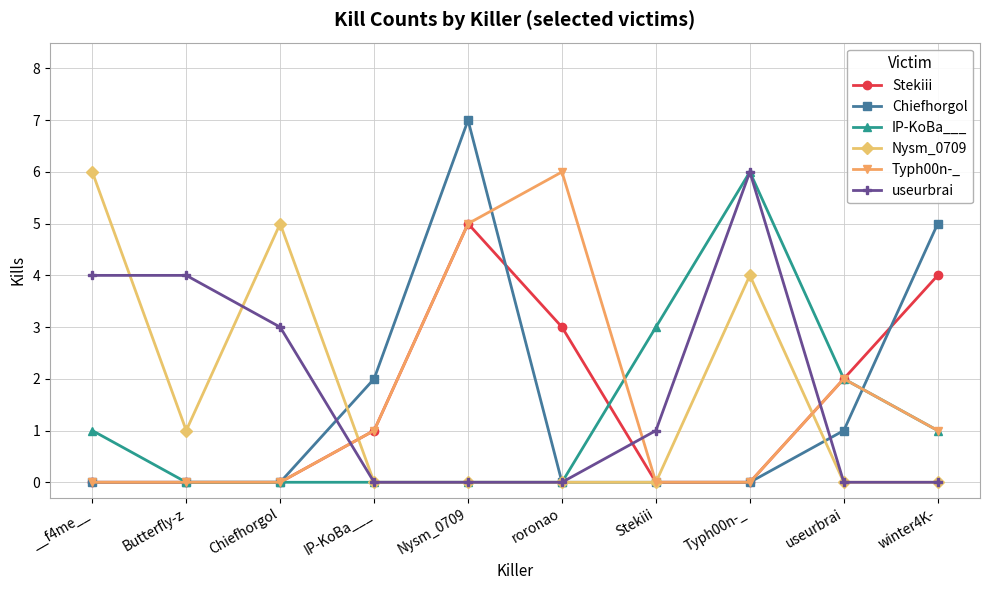

Is the value of IP-KoBa___ at useurbrai greater than the value of Typh00n-_ at Nysm_0709?

No